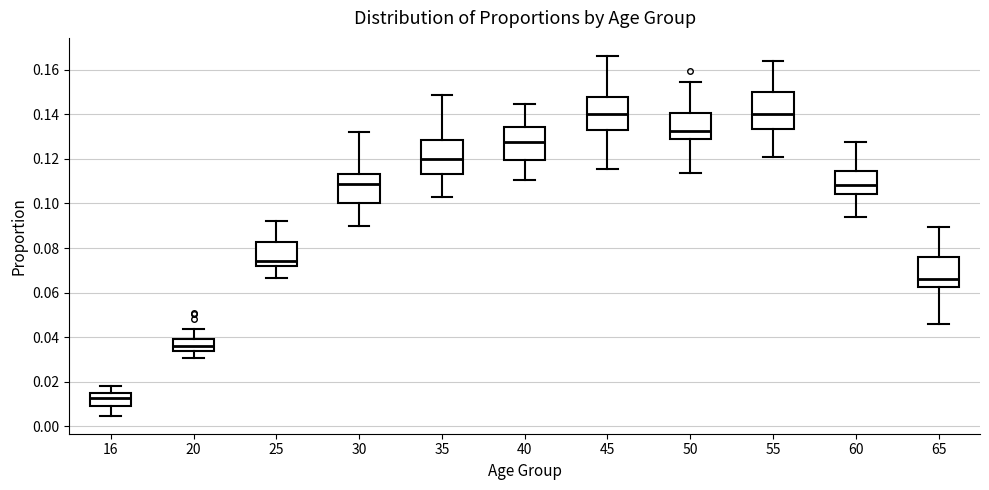

Reading left to right, transcribe this box plot: for each box, give where its median line is, the range the box spans, and where its two whiskers end, as read against the y-axis. The values are not printed on the chart, so give them approximately, as read against the axis.

16: median 0.012, box 0.008 to 0.014, whiskers 0.004 to 0.018
20: median 0.036, box 0.034 to 0.040, whiskers 0.030 to 0.044
25: median 0.074, box 0.072 to 0.082, whiskers 0.066 to 0.092
30: median 0.108, box 0.100 to 0.114, whiskers 0.090 to 0.132
35: median 0.120, box 0.114 to 0.128, whiskers 0.102 to 0.148
40: median 0.128, box 0.120 to 0.134, whiskers 0.110 to 0.144
45: median 0.140, box 0.132 to 0.148, whiskers 0.116 to 0.166
50: median 0.132, box 0.130 to 0.140, whiskers 0.114 to 0.154
55: median 0.140, box 0.134 to 0.150, whiskers 0.120 to 0.164
60: median 0.108, box 0.104 to 0.114, whiskers 0.094 to 0.128
65: median 0.066, box 0.062 to 0.076, whiskers 0.046 to 0.090